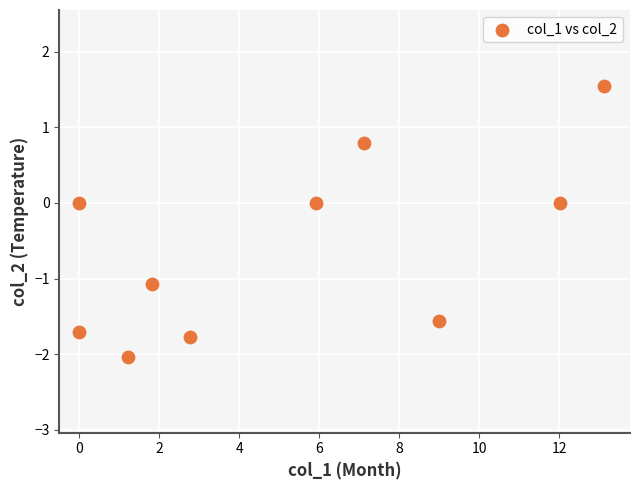

What is the range of Y values (max minus min)?

3.6